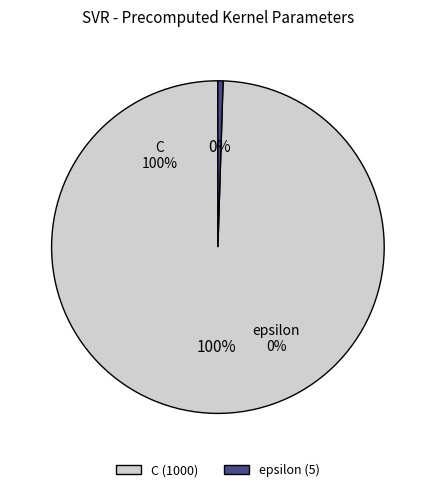

How many slices are in this pie chart?

2